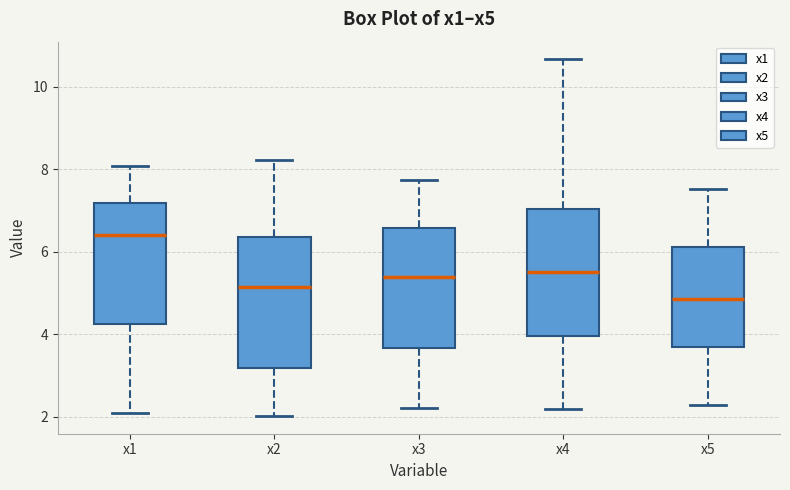

Which box's median line is the highest?

x1